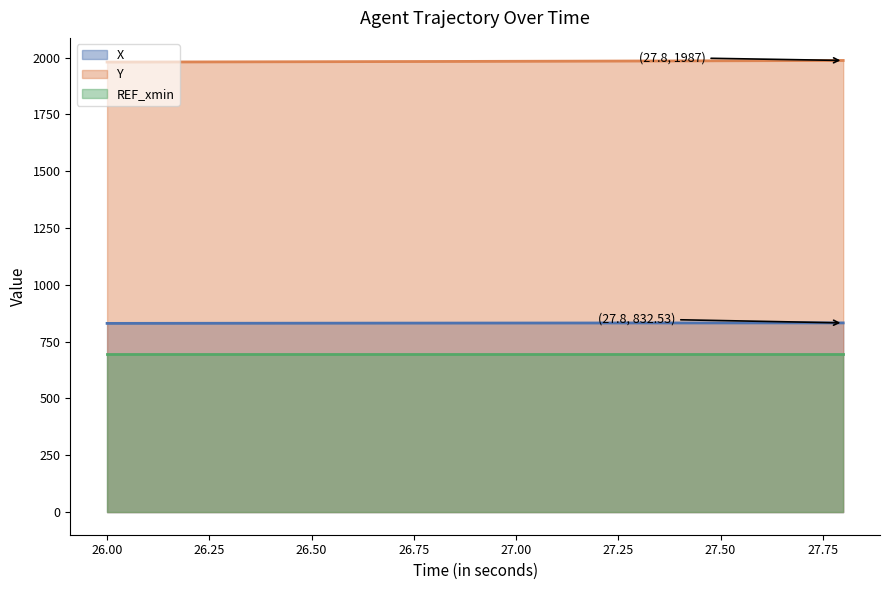

True or false: Y and X cross at least once.

False